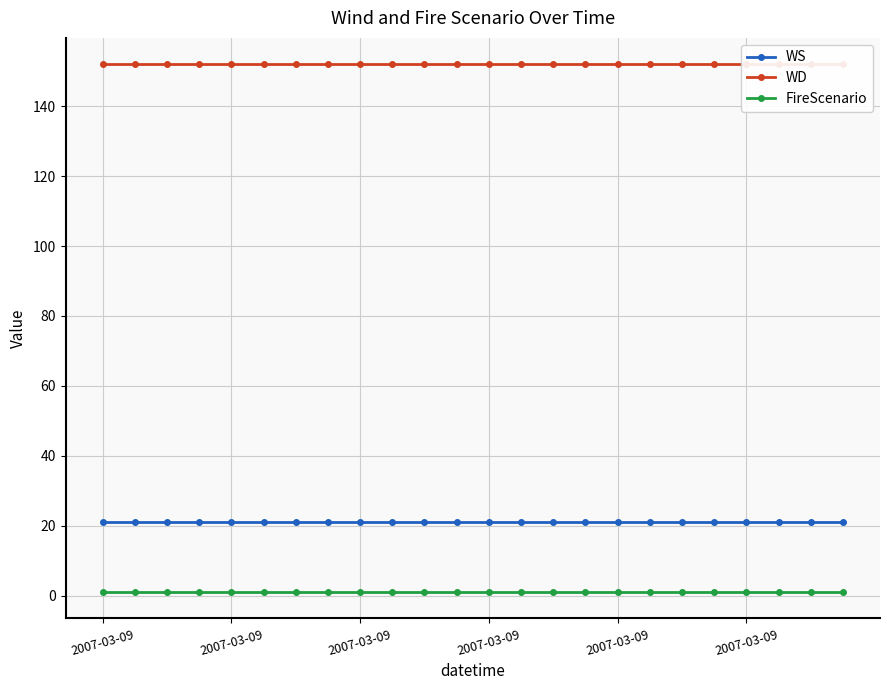

Reading right to left, transcribe all the data shown in this chart.

WS: 21	21	21	21	21	21	21	21	21	21	21	21	21	21	21	21	21	21	21	21	21	21	21	21
WD: 152	152	152	152	152	152	152	152	152	152	152	152	152	152	152	152	152	152	152	152	152	152	152	152
FireScenario: 1	1	1	1	1	1	1	1	1	1	1	1	1	1	1	1	1	1	1	1	1	1	1	1